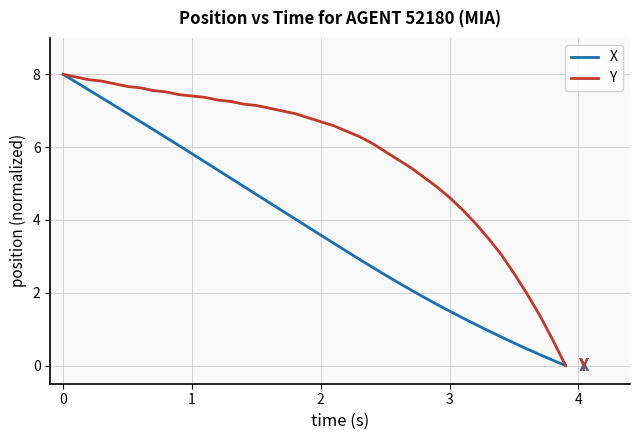

What is the greatest value displayed?

8.0